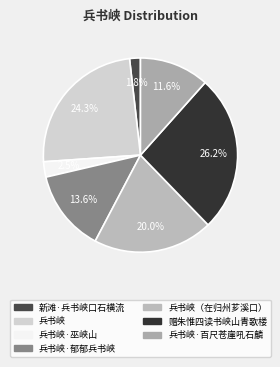

How many segments does this pie chart have?

7